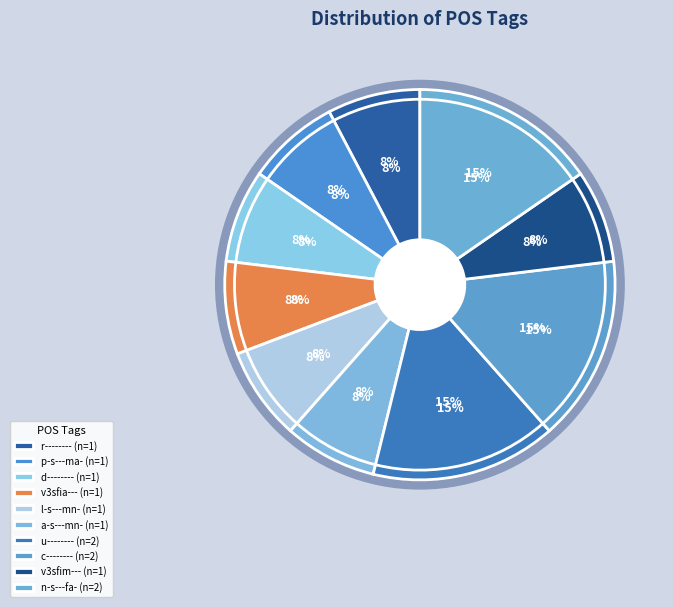

To the nearest percent, what is the combined percentage of l-s---mn- and c--------?

23%